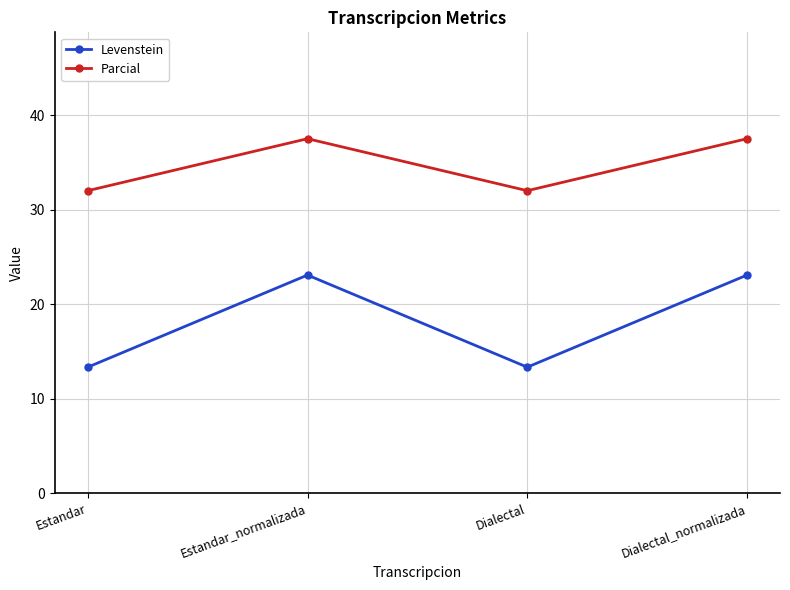

What is the total value across all series at Estandar_normalizada?

60.6